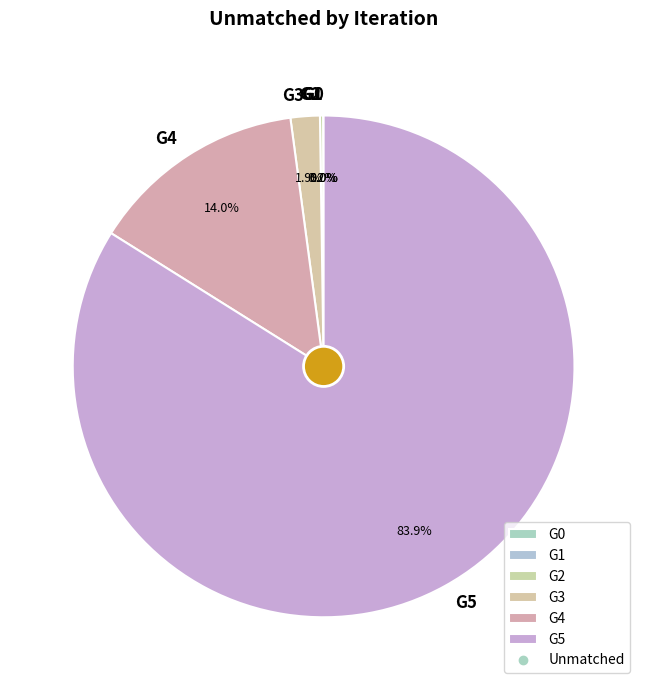

Do G5 and G3 together represent more than half of the pie?

Yes